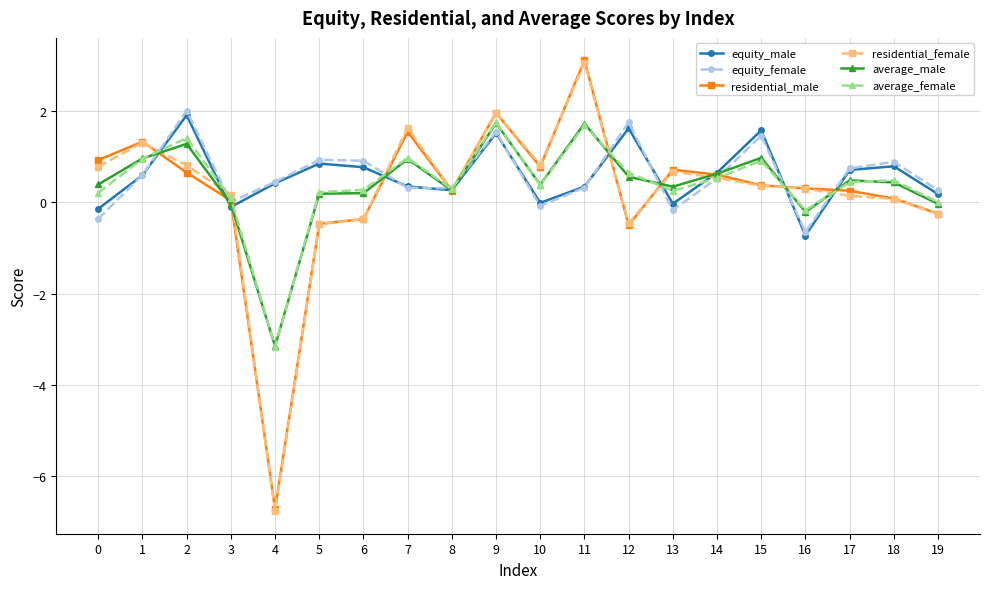

Is the value of average_male at 17 greater than the value of residential_male at 4?

Yes